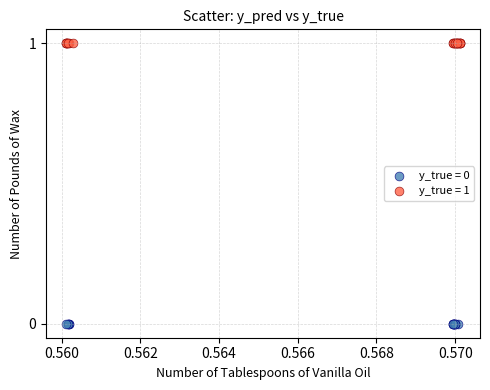

Which series reaches the minimum Y coordinate?

y_true = 0